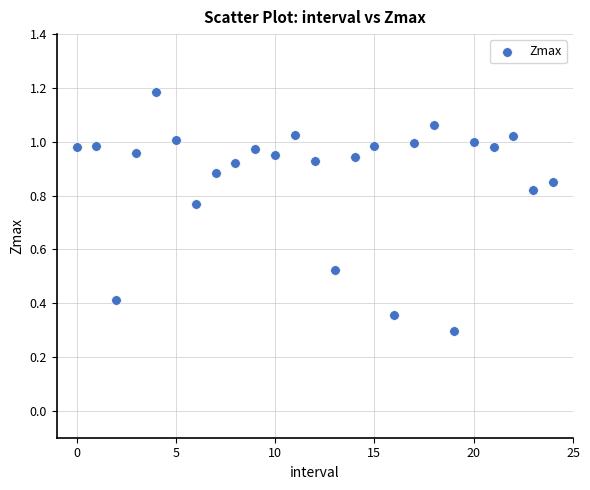

What Y value in the scatter plot is closest to 0?

0.3